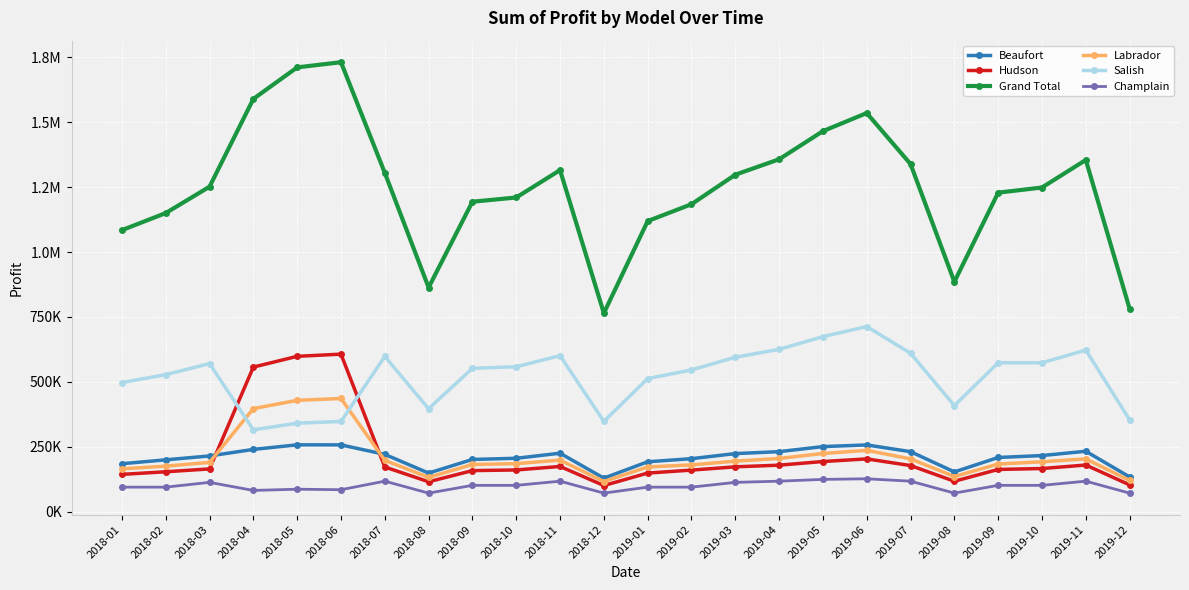

Count the number of data series in this chart.

6